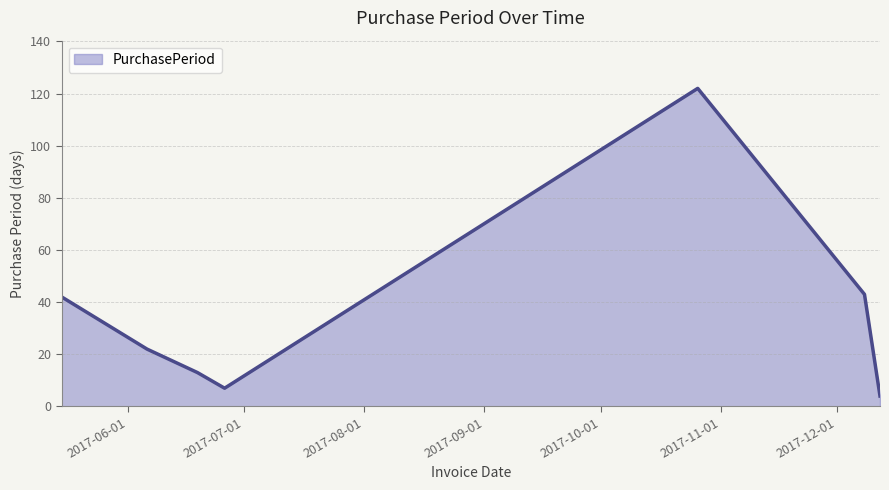

True or false: the data has more than 2 interior local peaks.

False